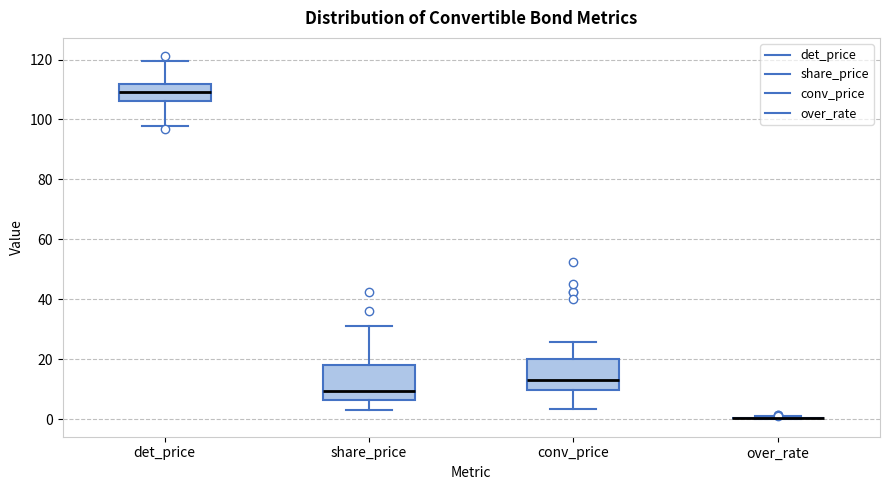

Reading left to right, transcribe this box plot: for each box, give where its median line is, the range the box spans, and where its two whiskers end, as read against the y-axis. The values are not printed on the chart, so give them approximately, as read against the axis.

det_price: median 110, box 106 to 112, whiskers 98 to 120
share_price: median 10, box 6 to 18, whiskers 2 to 32
conv_price: median 14, box 10 to 20, whiskers 4 to 26
over_rate: box collapsed to a line at 0, whiskers 0 to 0